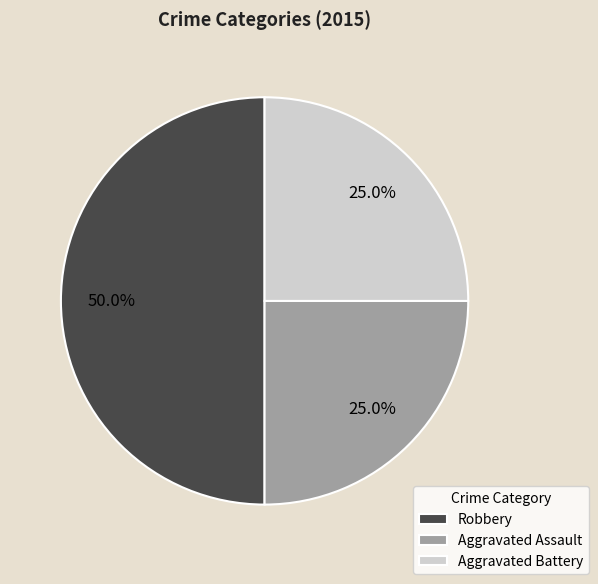

How much of the chart is everything except Aggravated Assault?

75.0%